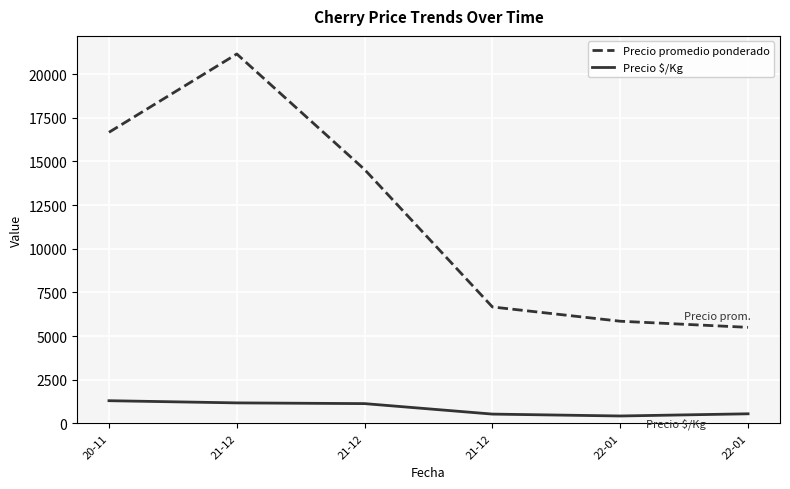

What are all the series names shown in the legend?

Precio promedio ponderado, Precio $/Kg